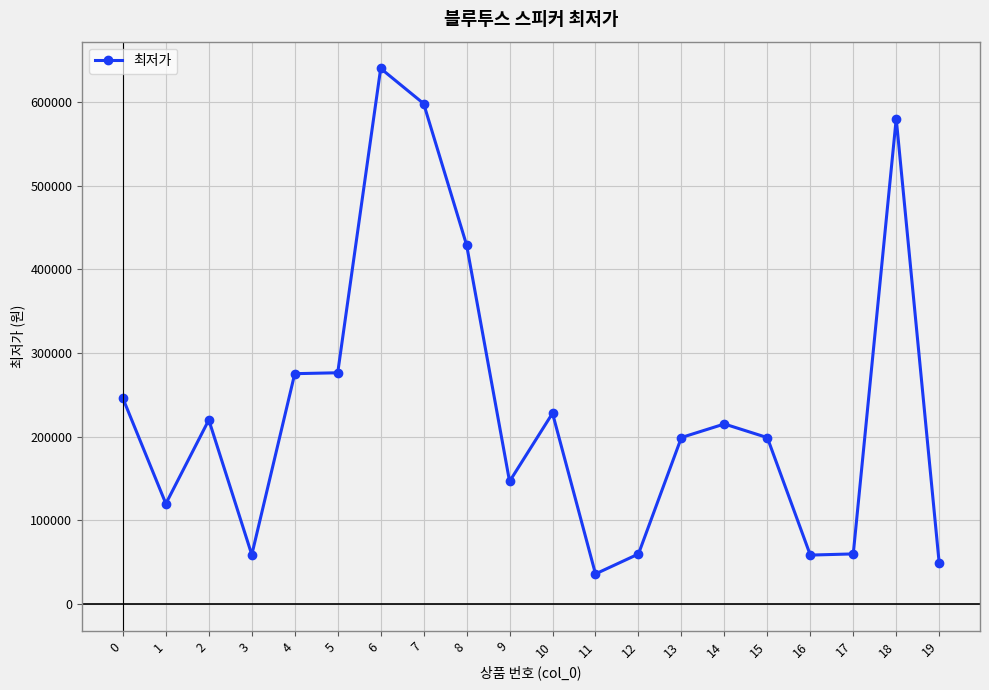

Where is the first local minimum?

1